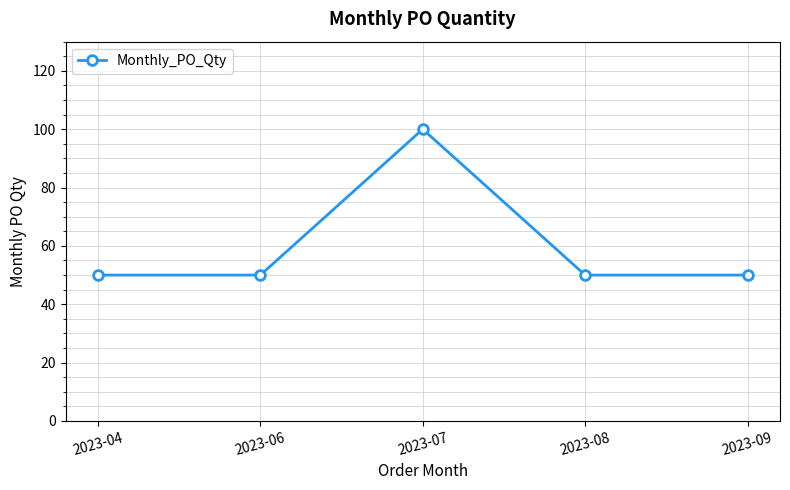

What is the value of the 1st point from the left?

50